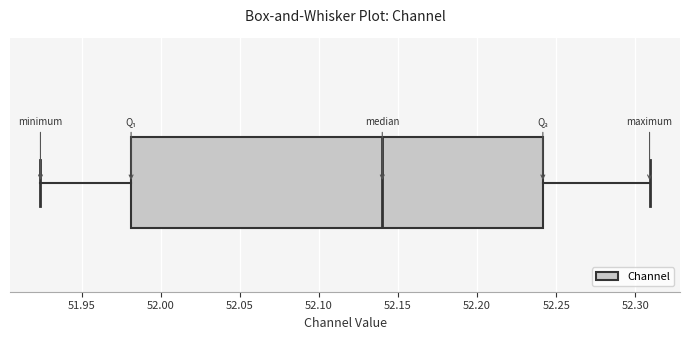

Transcribe this box plot: give where the median line is, the range the box spans, and where the two whiskers end, as read against the x-axis. The values are not printed on the chart, so give them approximately, as read against the axis.

median 52.140, box 51.980 to 52.240, whiskers 51.925 to 52.310